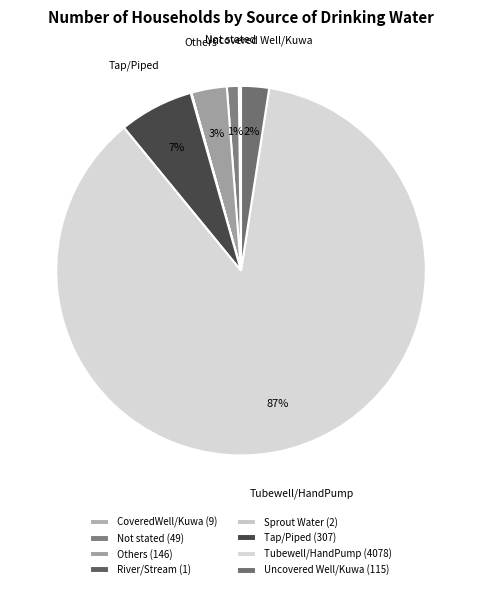

Combined, what portion of the pie is Tap/Piped and CoveredWell/Kuwa?

6.7%